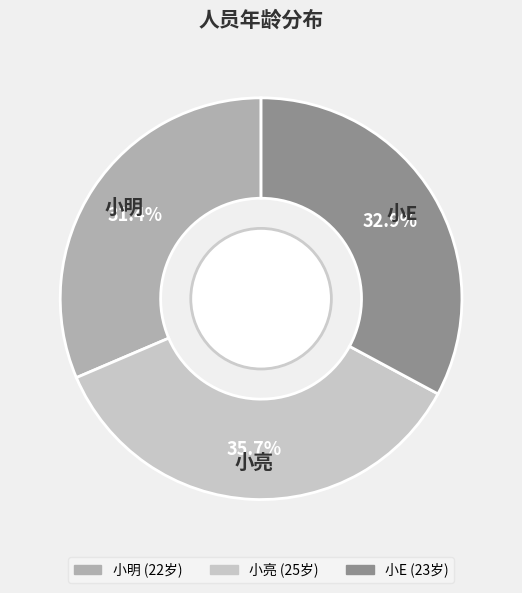

What is the smallest slice in the pie chart?

小明